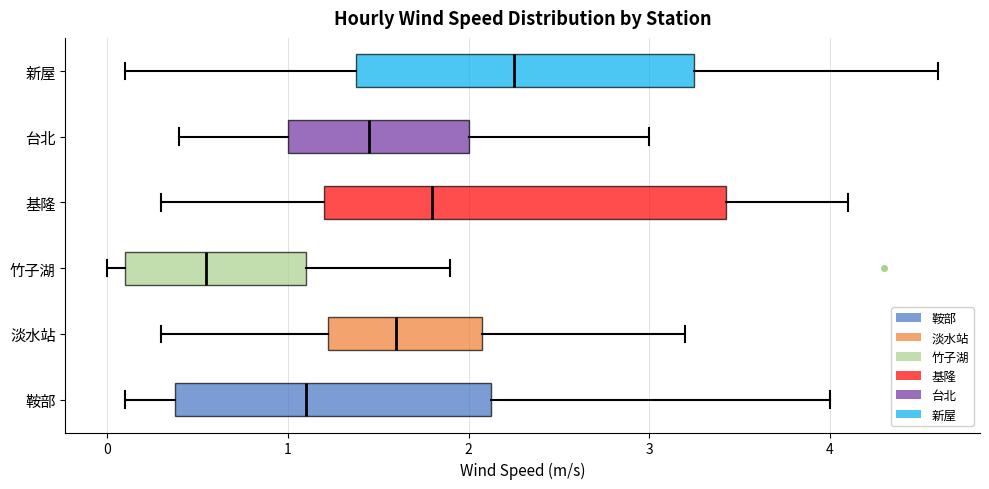

Reading bottom to top, read every box against the x-axis: the position of its median line, the range the box covers, and the ends of its whiskers. The values are not printed on the chart, so give them approximately, as read against the axis.

鞍部: median 1.1, box 0.4 to 2.1, whiskers 0.1 to 4.0
淡水站: median 1.6, box 1.2 to 2.1, whiskers 0.3 to 3.2
竹子湖: median 0.6, box 0.1 to 1.1, whiskers 0.0 to 1.9
基隆: median 1.8, box 1.2 to 3.4, whiskers 0.3 to 4.1
台北: median 1.5, box 1.0 to 2.0, whiskers 0.4 to 3.0
新屋: median 2.3, box 1.4 to 3.3, whiskers 0.1 to 4.6